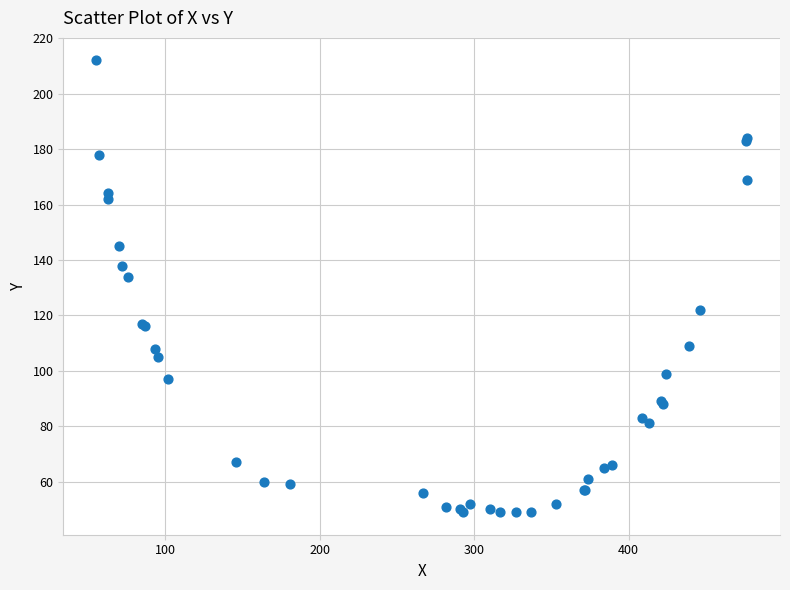

What Y value in the scatter plot is closest to 130?

134